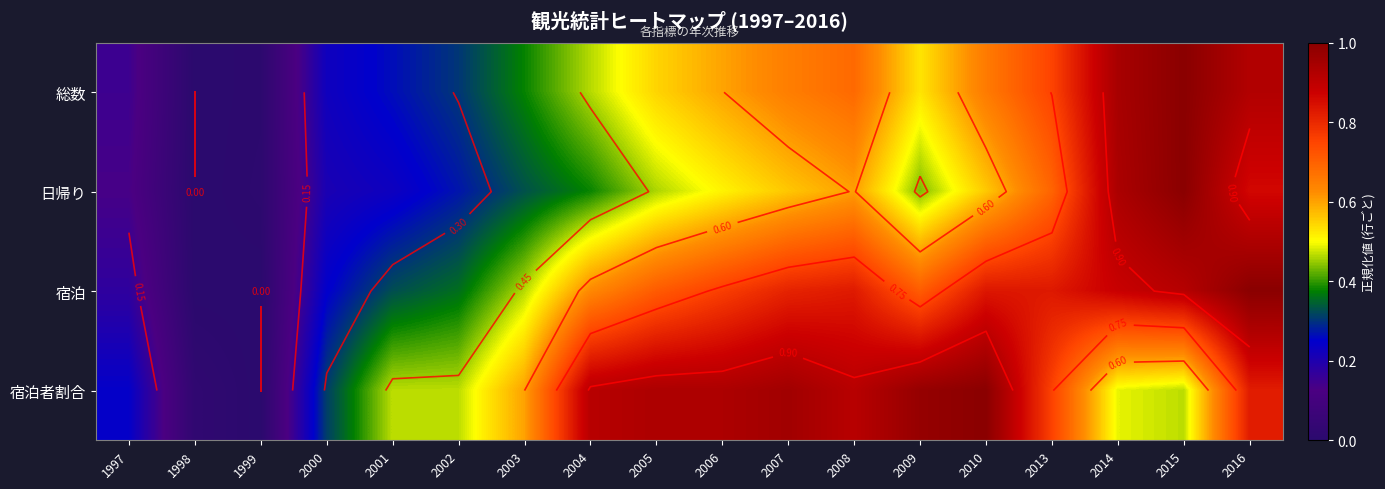

Rank the series by their maximum value, from lowest to highest.

総数, 日帰り, 宿泊, 宿泊者割合